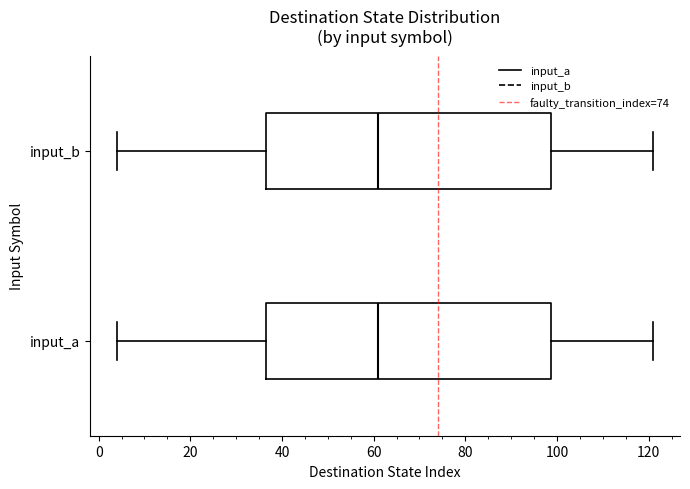

Reading bottom to top, transcribe this box plot: for each box, give where its median line is, the range the box spans, and where its two whiskers end, as read against the x-axis. The values are not printed on the chart, so give them approximately, as read against the axis.

input_a: median 62, box 36 to 98, whiskers 4 to 122
input_b: median 62, box 36 to 98, whiskers 4 to 122